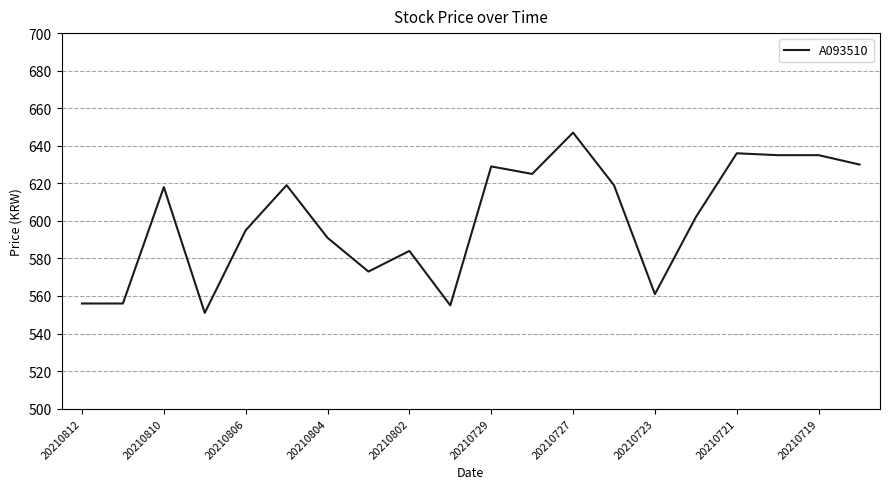

What is the difference between the maximum and minimum values?

96